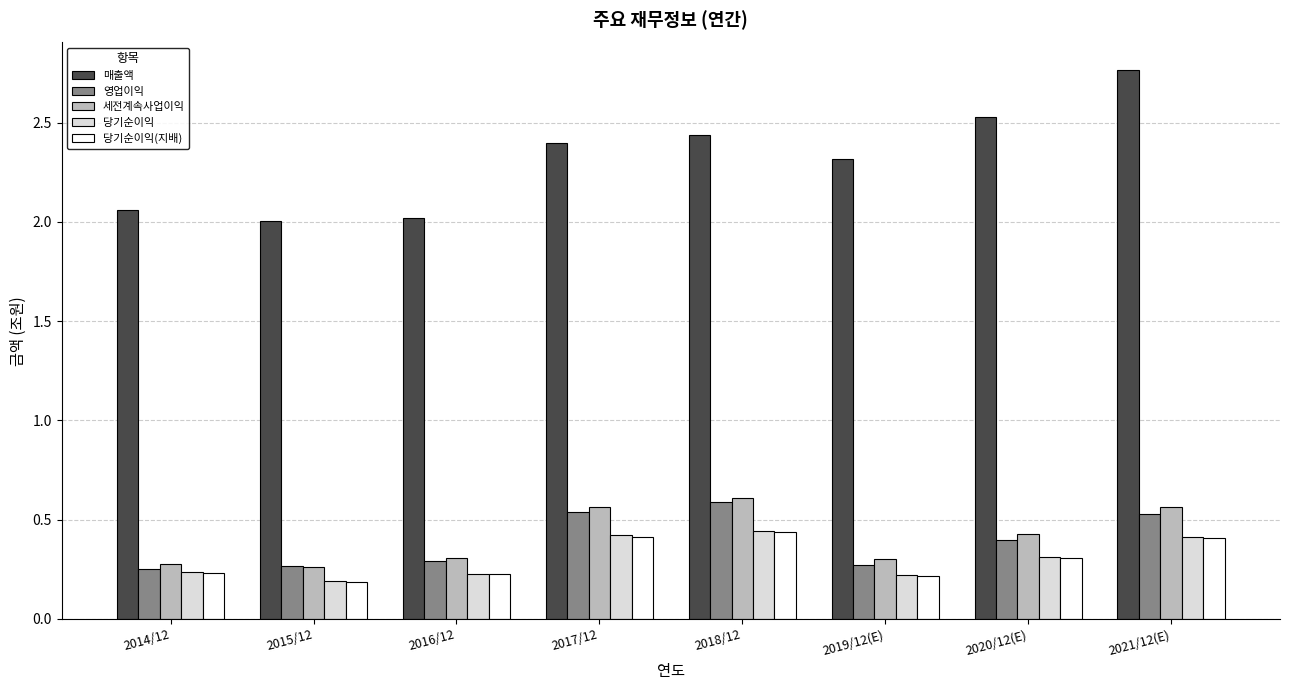

What is the label of the 8th bar from the right?

2014/12